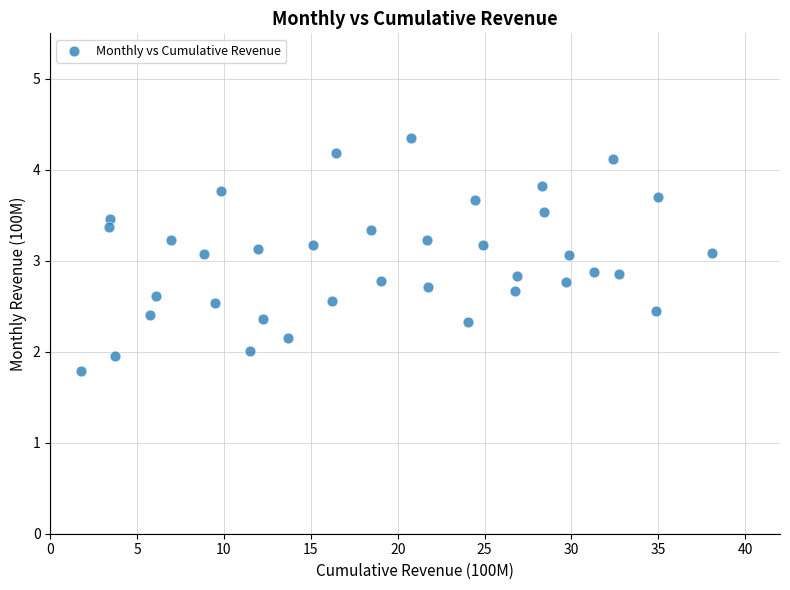

What is the range of X values (max minus min)?

36.3